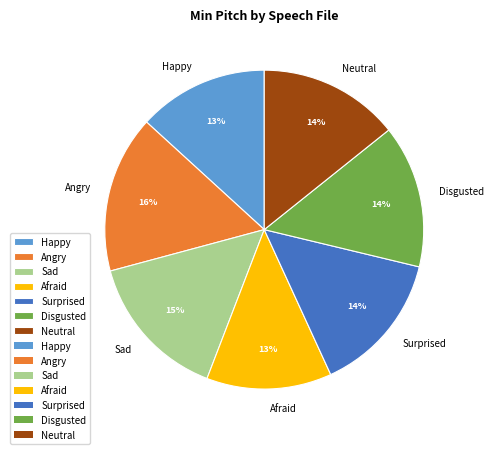

True or false: Sad accounts for 15% of the total.

True